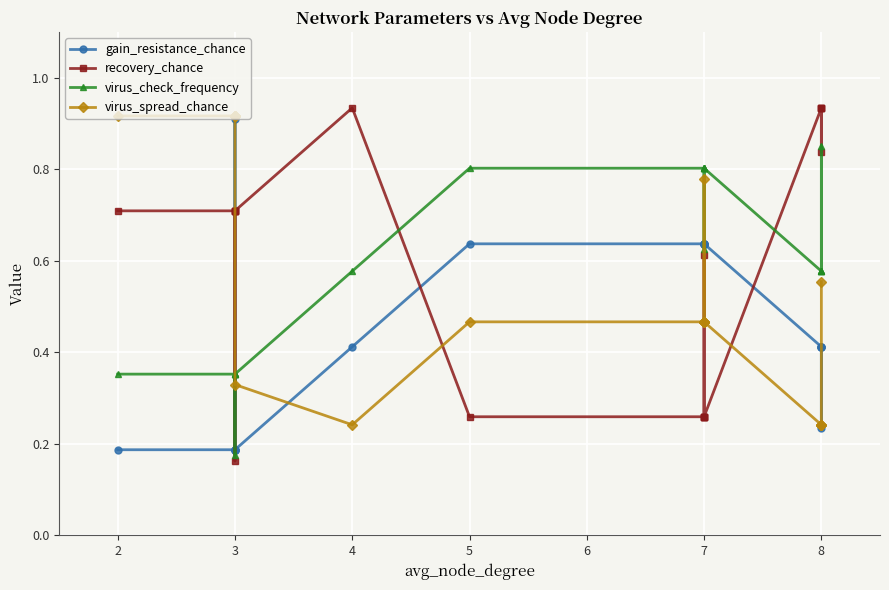

What is the greatest value displayed?

0.9